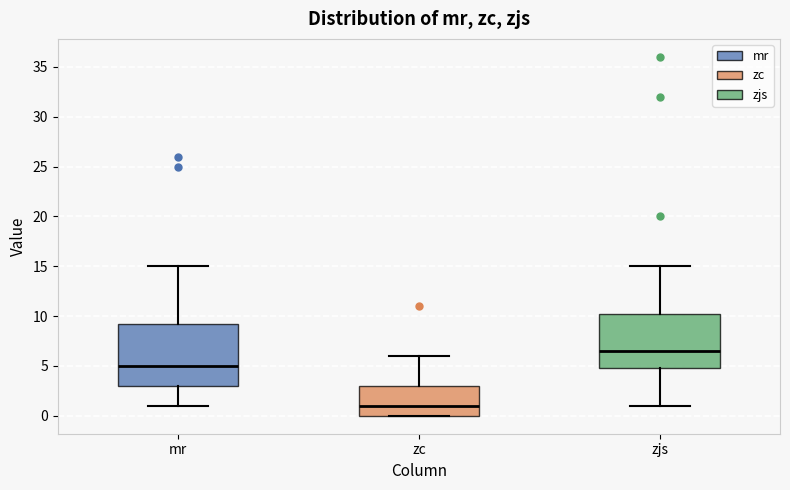

Which box's median line is the highest?

zjs